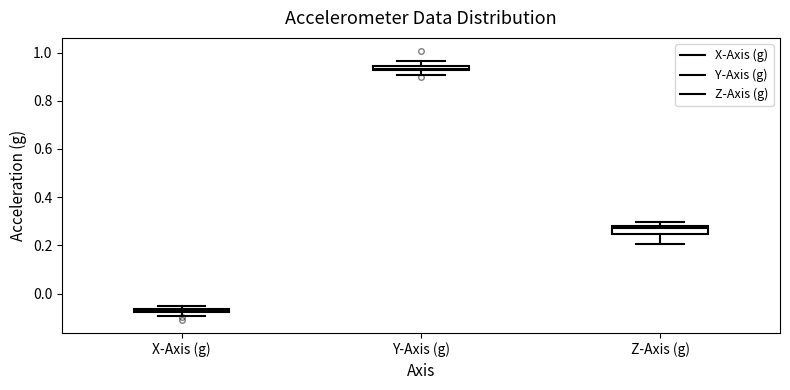

Where is the upper edge of the box for X-Axis (g) on the y-axis? The values are not printed on the chart, so give them approximately, as read against the axis.

-0.06